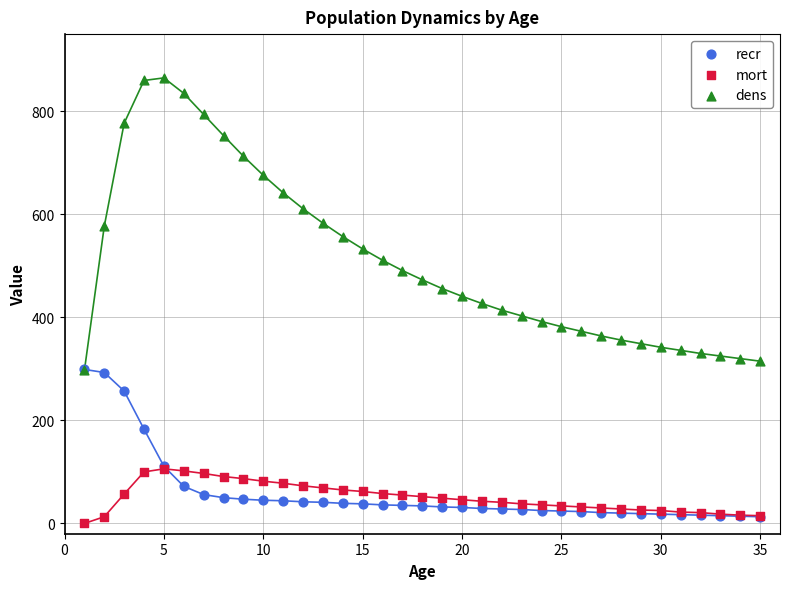

In the recr series, what Y value is closest to 156?

183